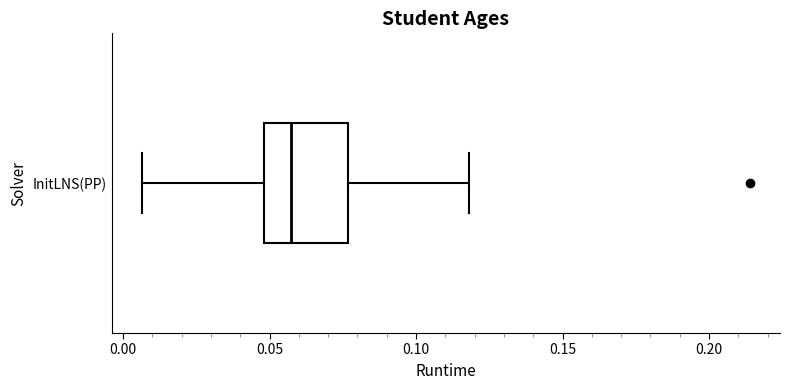

Read this box plot against the x-axis: the position of the median line, the range covered by the box, and the ends of both whiskers. The values are not printed on the chart, so give them approximately, as read against the axis.

median 0.055, box 0.050 to 0.075, whiskers 0.005 to 0.120